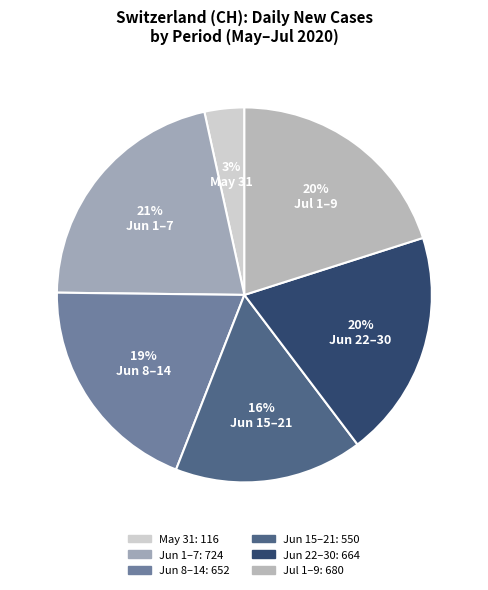

Count the number of slices in the pie.

6